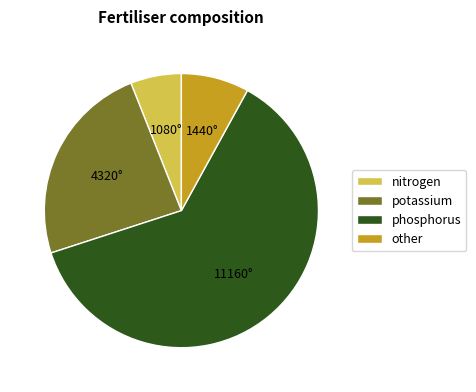

Combined, do other and phosphorus account for over 50%?

Yes